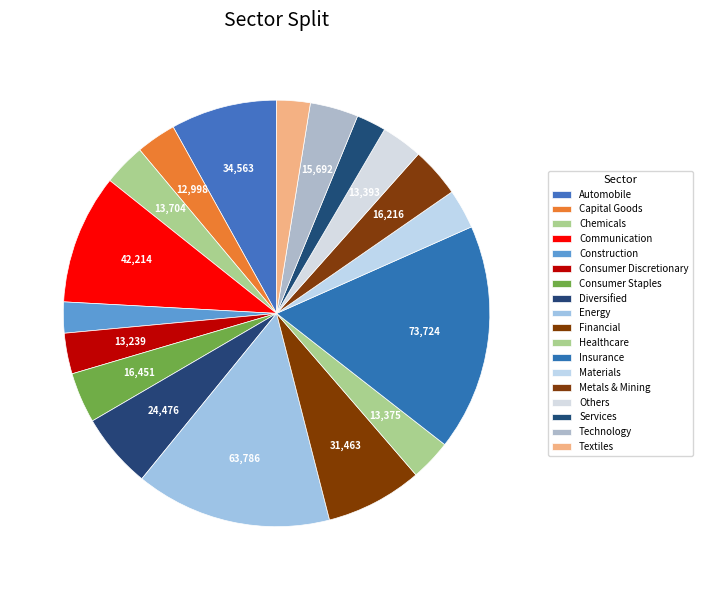

To the nearest percent, what portion does Services represent?

2%